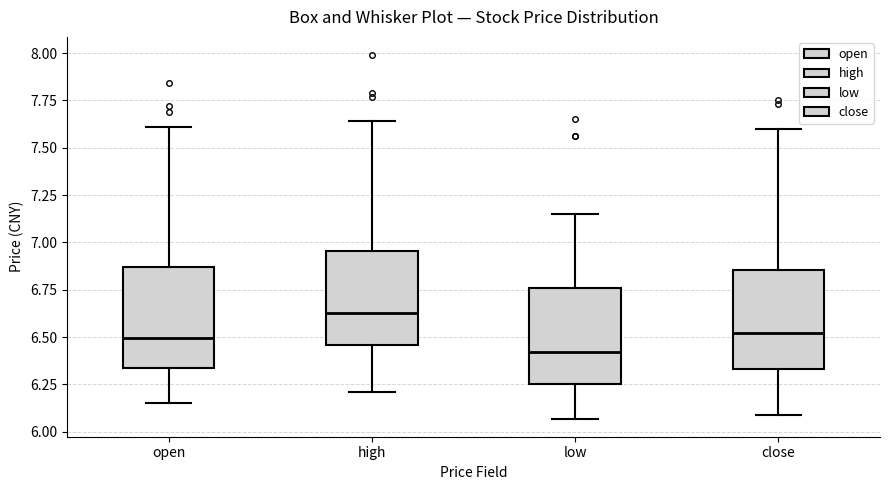

Reading left to right, read every box against the y-axis: the position of its median line, the range the box covers, and the ends of its whiskers. The values are not printed on the chart, so give them approximately, as read against the axis.

open: median 6.50, box 6.35 to 6.85, whiskers 6.15 to 7.60
high: median 6.65, box 6.45 to 6.95, whiskers 6.20 to 7.65
low: median 6.40, box 6.25 to 6.75, whiskers 6.05 to 7.15
close: median 6.50, box 6.35 to 6.85, whiskers 6.10 to 7.60